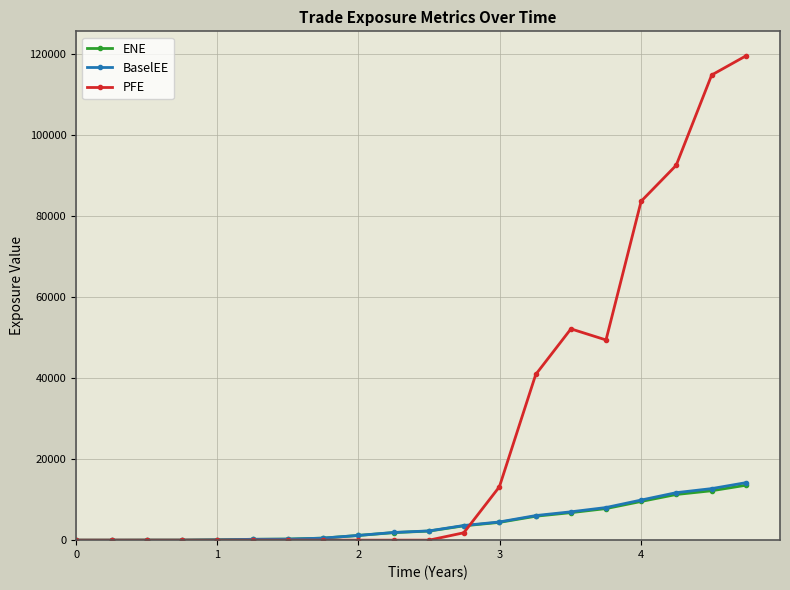

What is the value of the ENE point at the 14th from the left?

5902.1